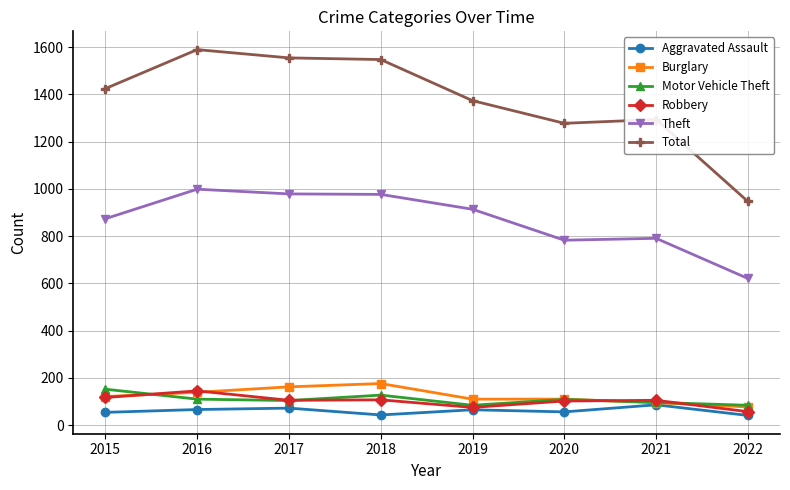

Which series has the largest total across all categories?

Total